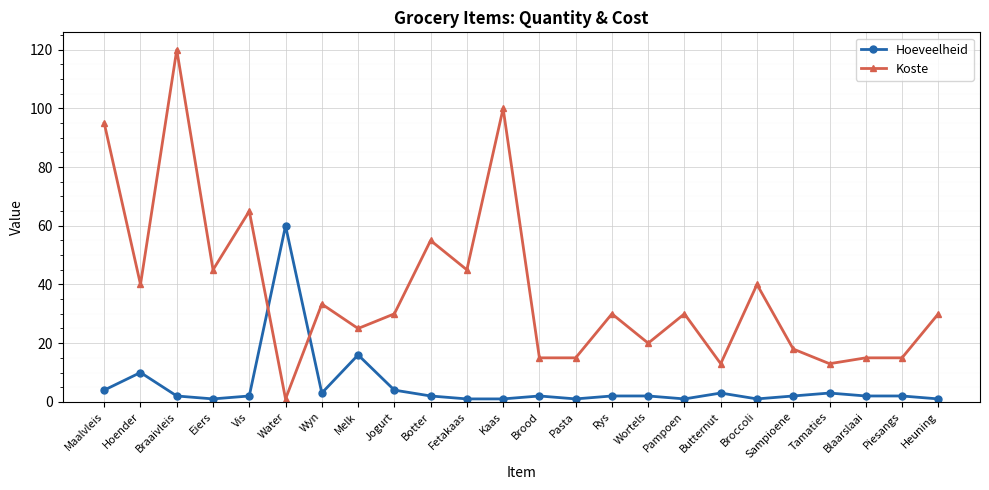

Is the value of Koste at Water greater than the value of Hoeveelheid at Butternut?

No